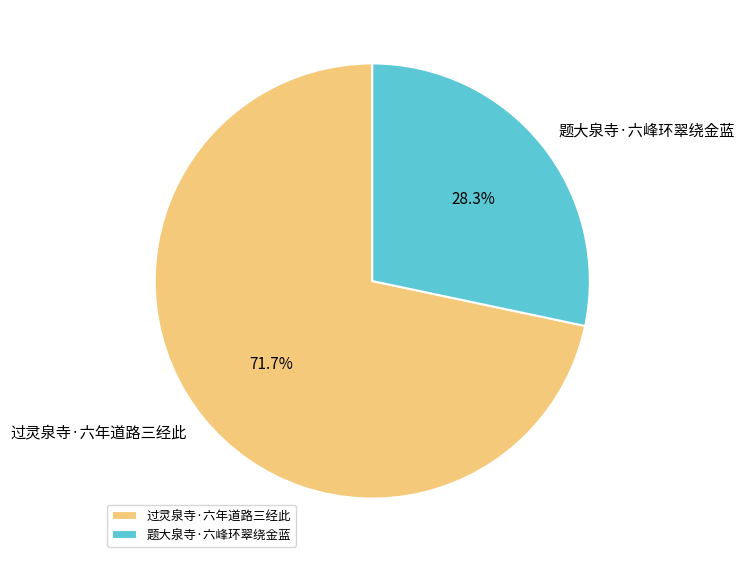

To the nearest percent, what is the difference between the largest and smallest slice percentages?

43%